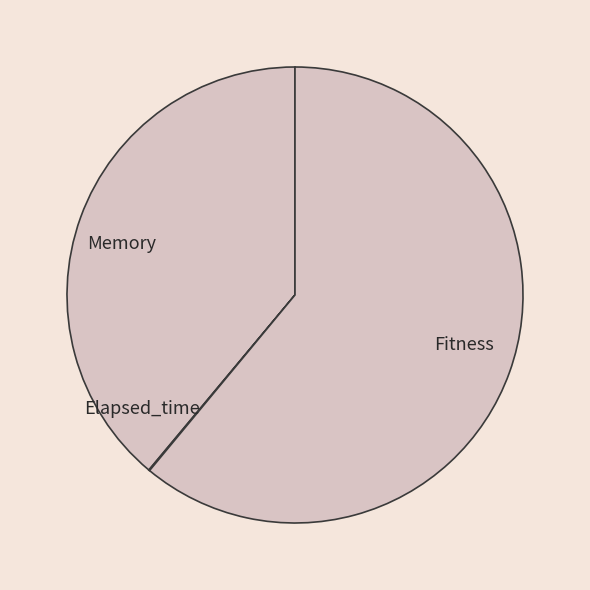

Which category has the biggest portion of the pie?

Fitness